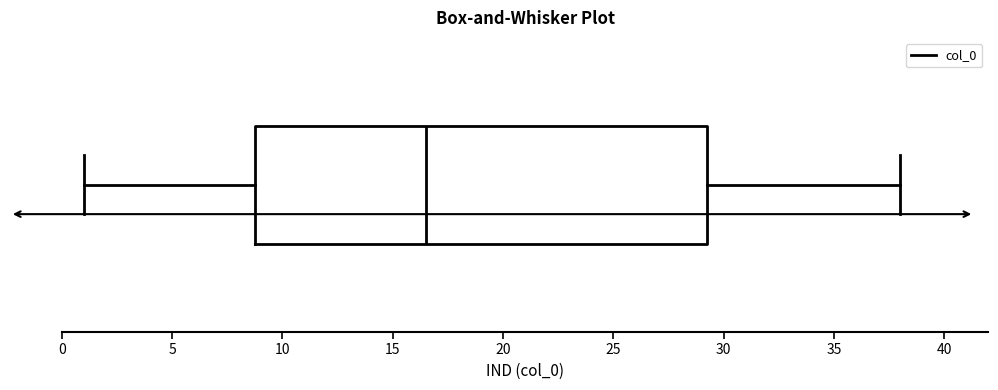

Where does the right whisker of the box end on the x-axis? The values are not printed on the chart, so give them approximately, as read against the axis.

38.0